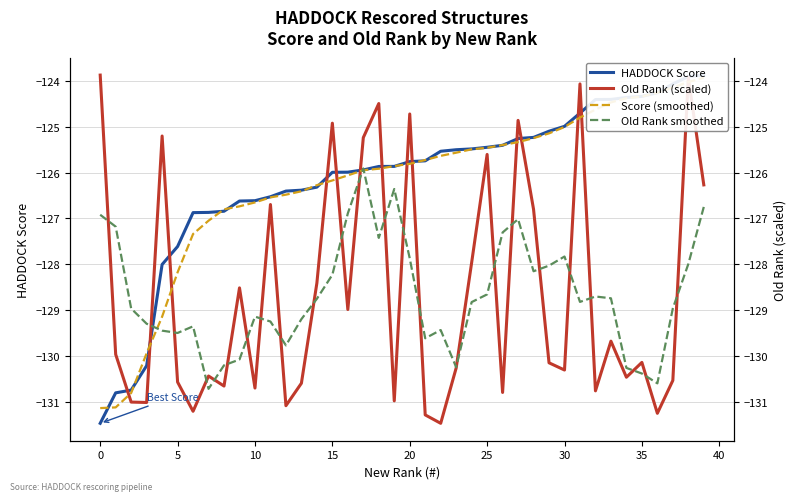

What is the label of the 39th point from the left?

38